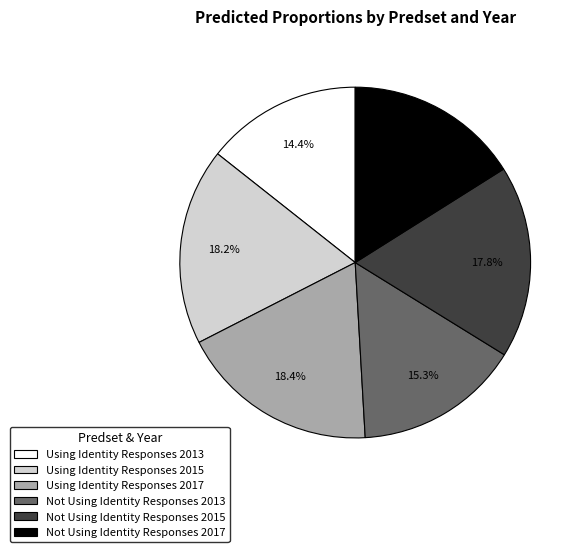

What portion of the pie excludes Using Identity Responses 2015?

81.8%